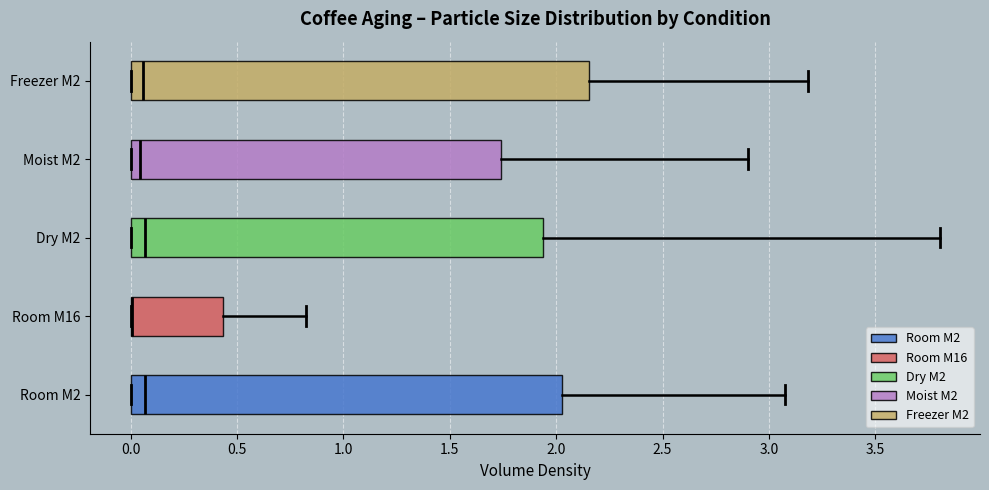

Where does the right whisker of the box for Room M16 end on the x-axis? The values are not printed on the chart, so give them approximately, as read against the axis.

0.85